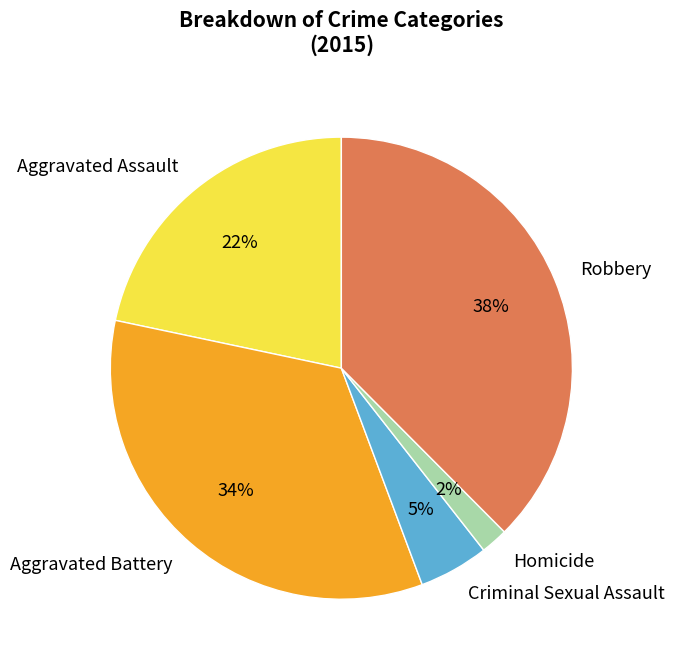

Count the number of slices in the pie.

5